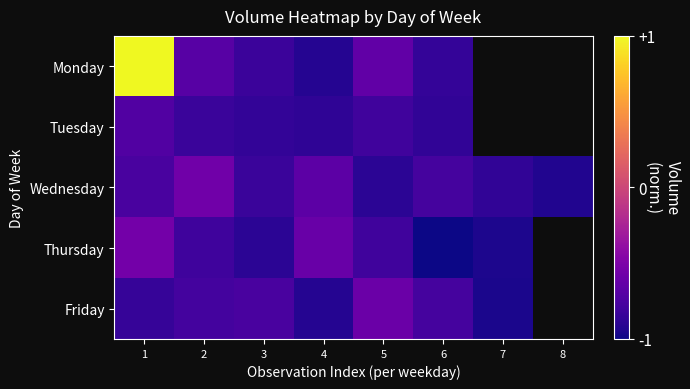

What is the minimum value for Tuesday?

-0.9